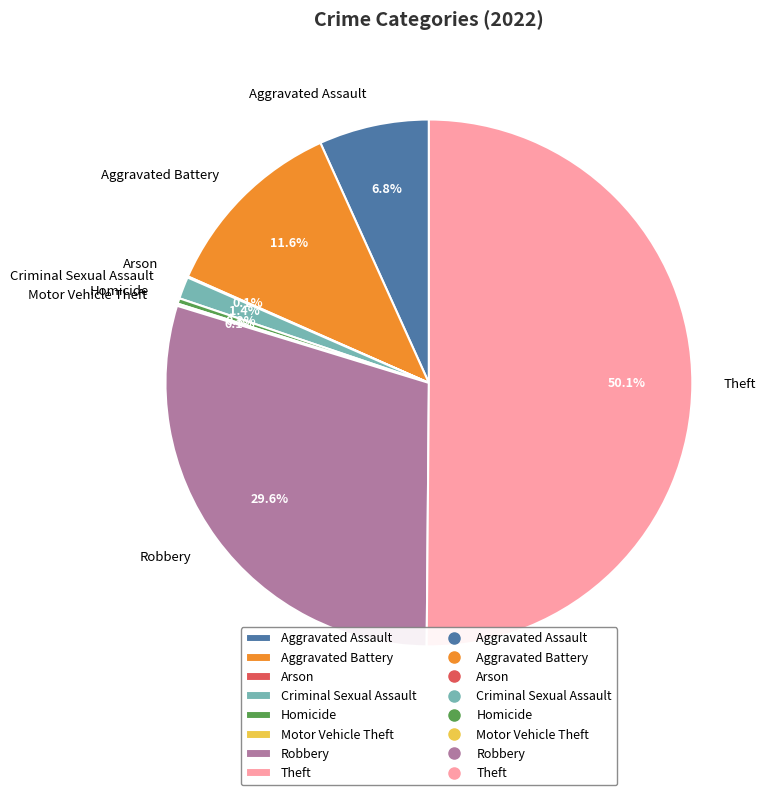

What percentage do Robbery and Aggravated Assault together represent?

36.4%